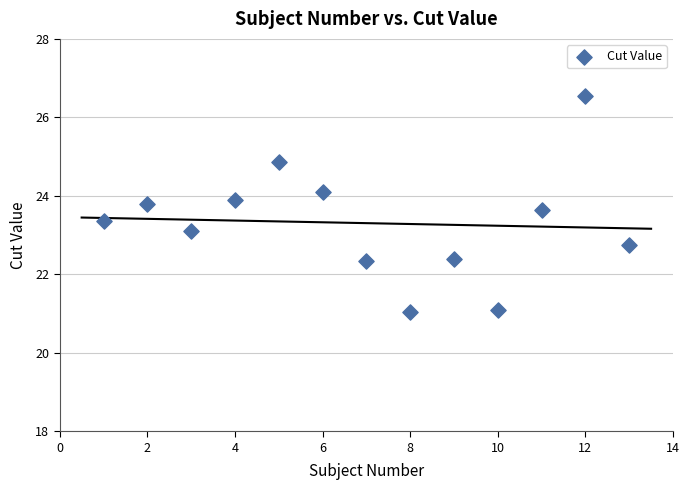

What Y value in the scatter plot is closest to 23?

23.1